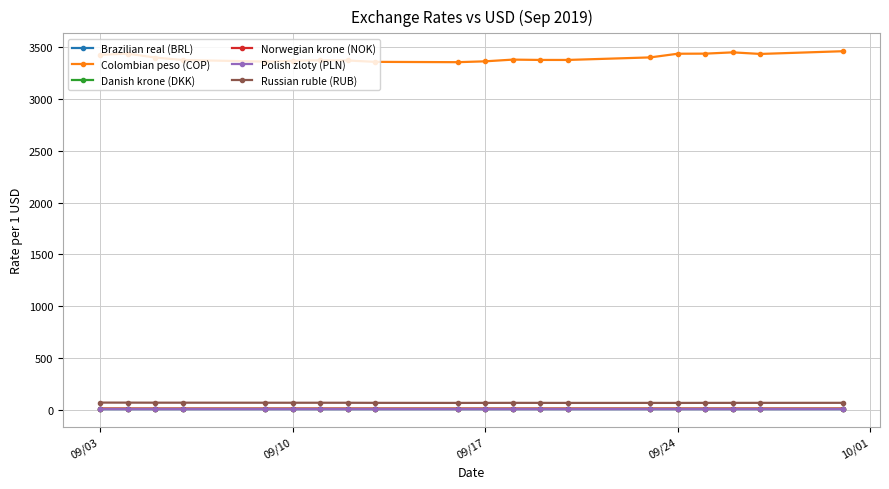

What is the lowest value of the Polish zloty (PLN) series?

3.9